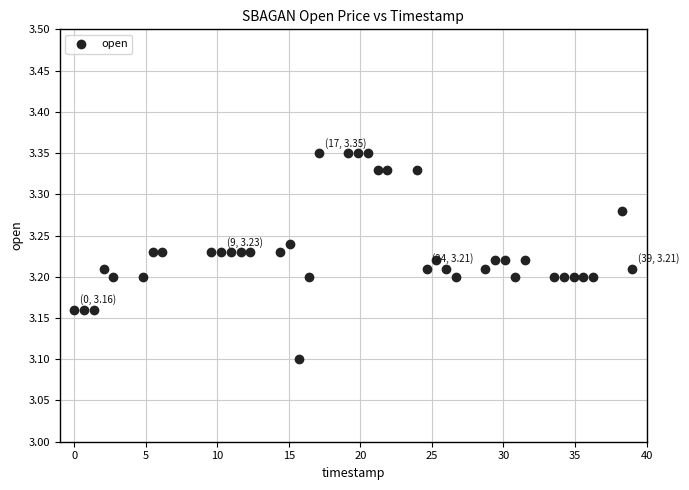

What is the range of X values (max minus min)?

39.0